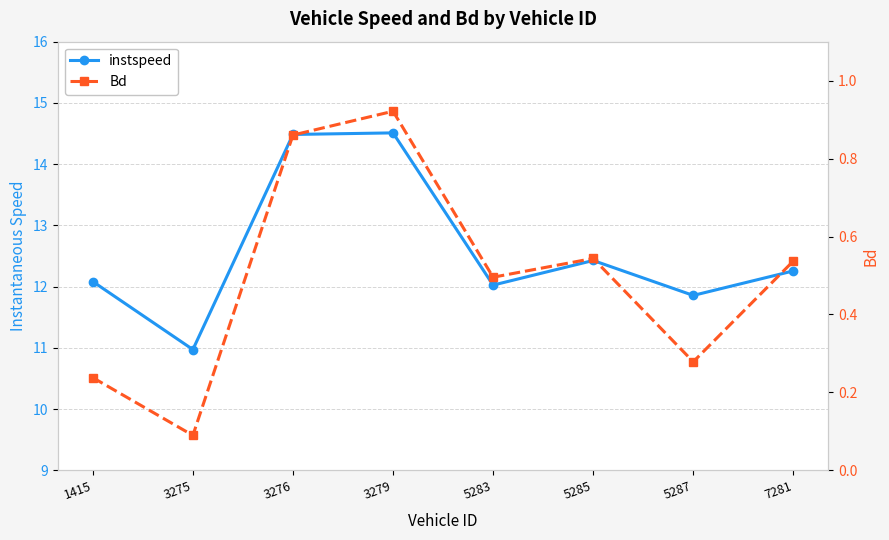

At which label does Bd reach its minimum?

3275